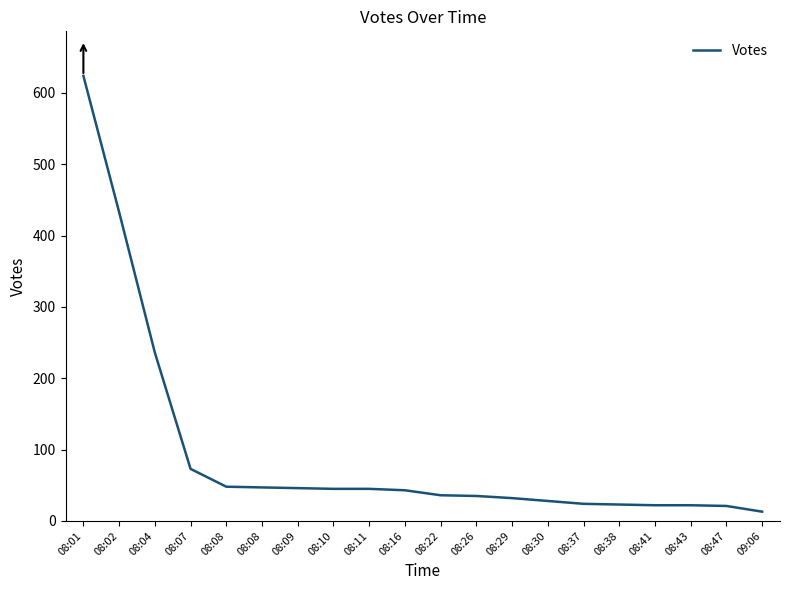

How many lines are shown in the chart?

1